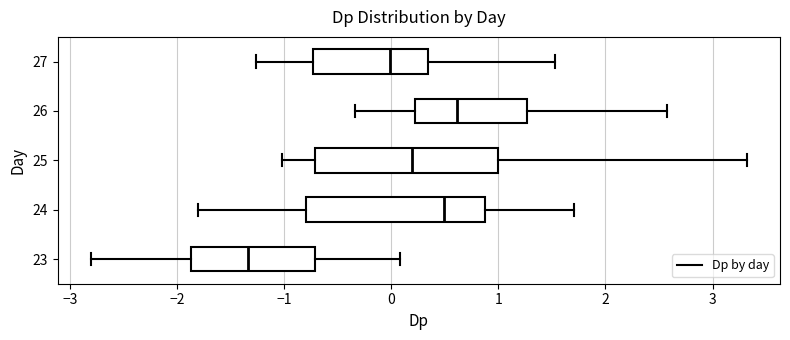

Which box's median line is the furthest to the right?

26